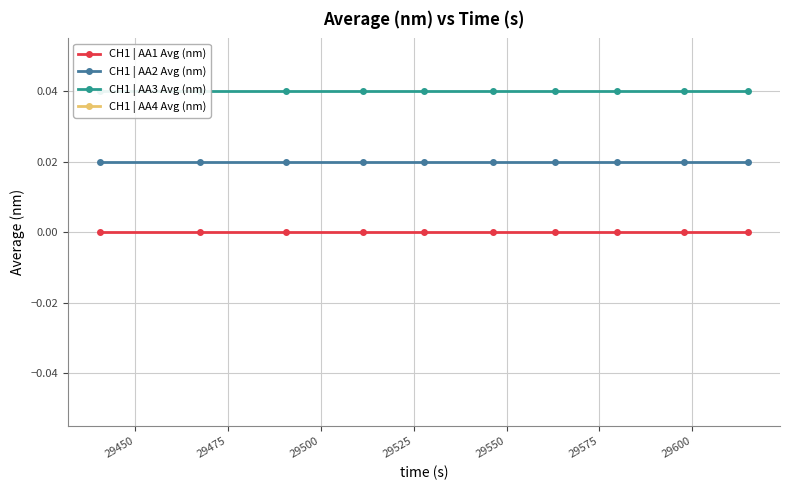

True or false: CH1 | AA3 Avg (nm) has more than 2 interior local peaks.

False